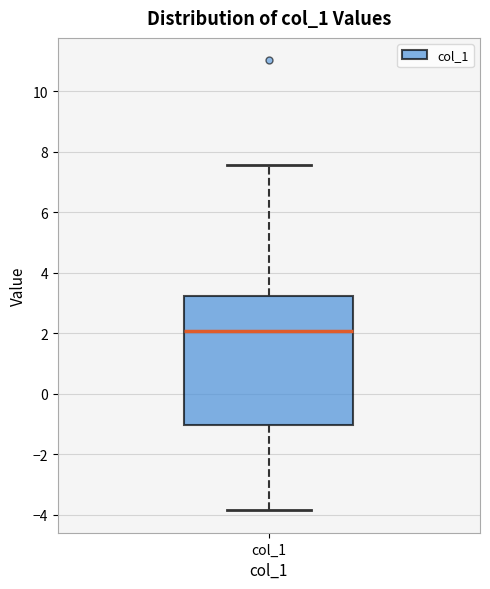

Read this box plot against the y-axis: the position of the median line, the range covered by the box, and the ends of both whiskers. The values are not printed on the chart, so give them approximately, as read against the axis.

median 2.0, box -1.0 to 3.2, whiskers -3.8 to 7.6